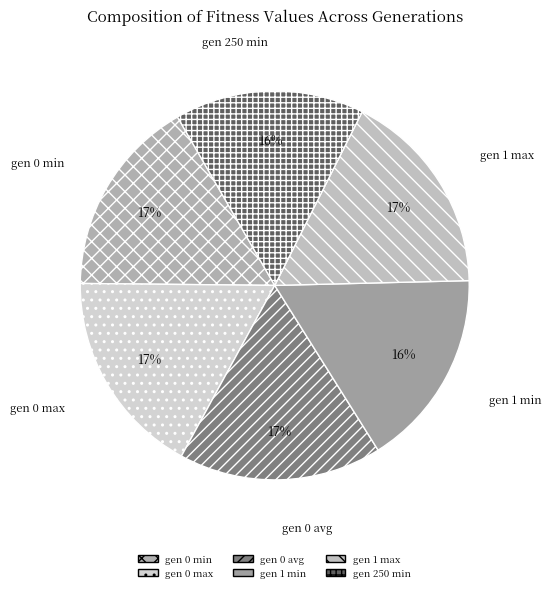

To the nearest percent, what is the average slice percentage?

17%